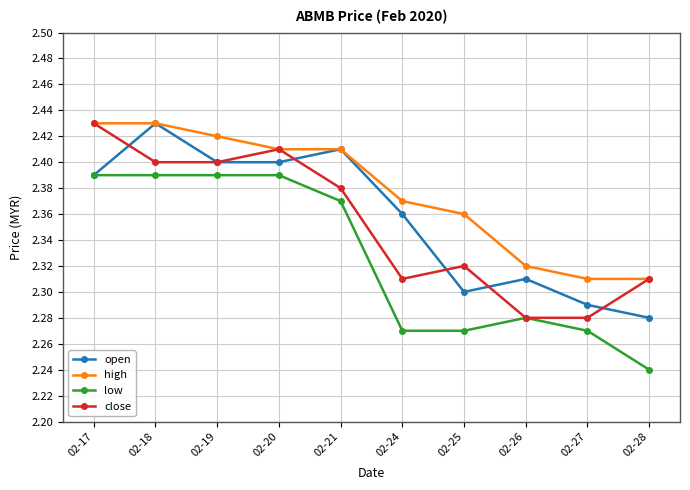

What are all the series names shown in the legend?

open, high, low, close